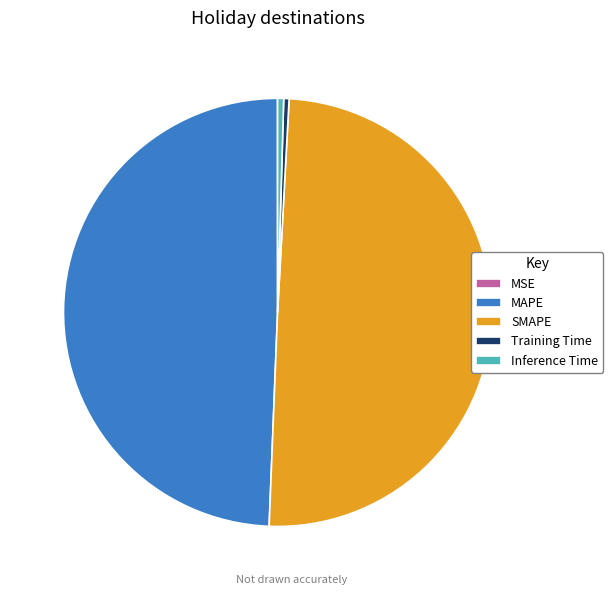

Is Training Time the majority of the pie?

No